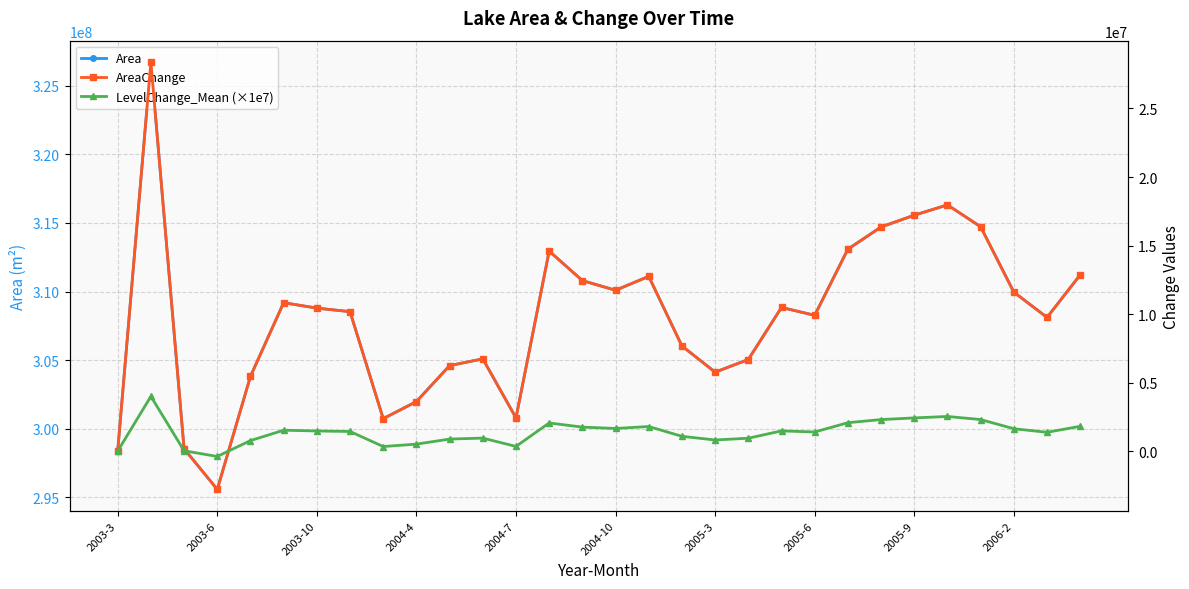

How many values in the Area series exceed 308788200?

14